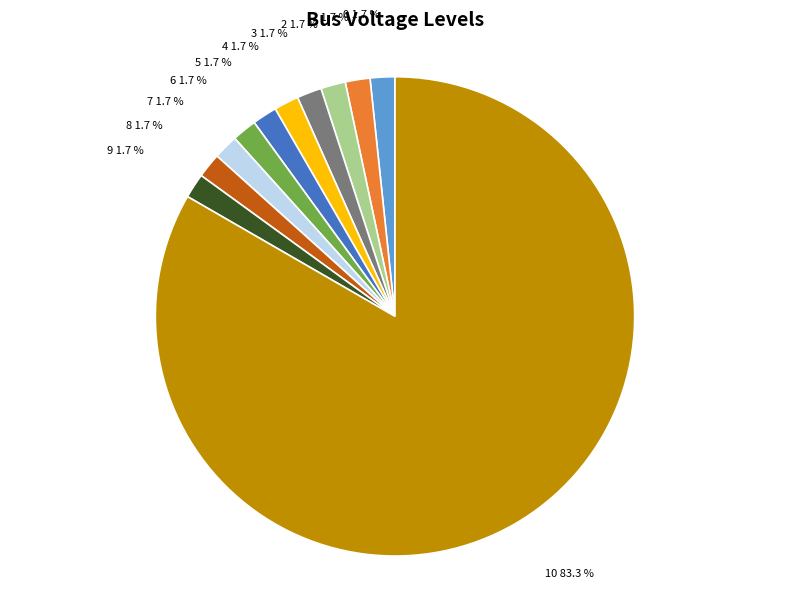

Between 5 and 10, which is larger?

10